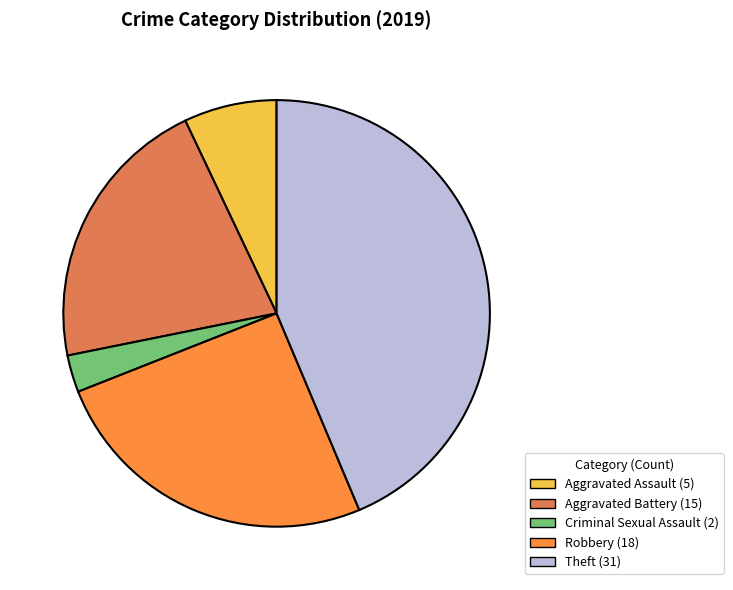

Is there any slice that represents more than half of the pie?

No